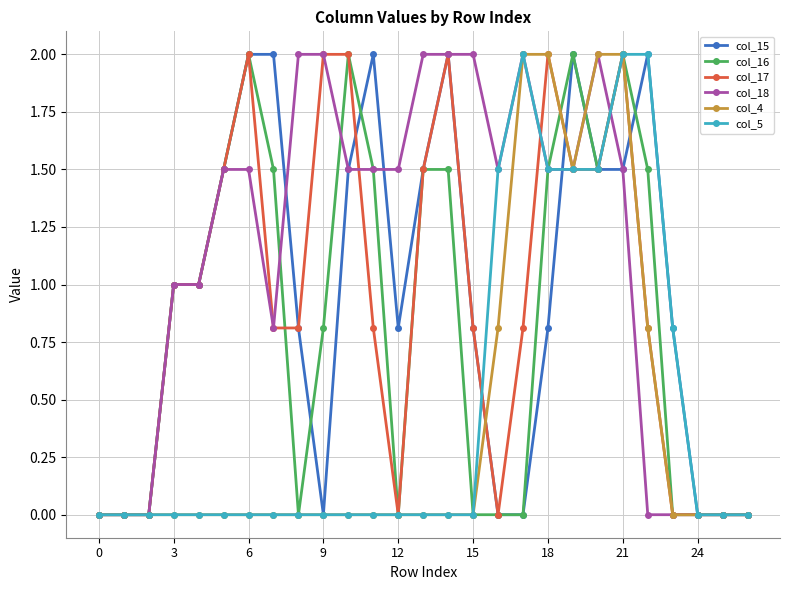

What is the maximum value shown in the chart?

2.0